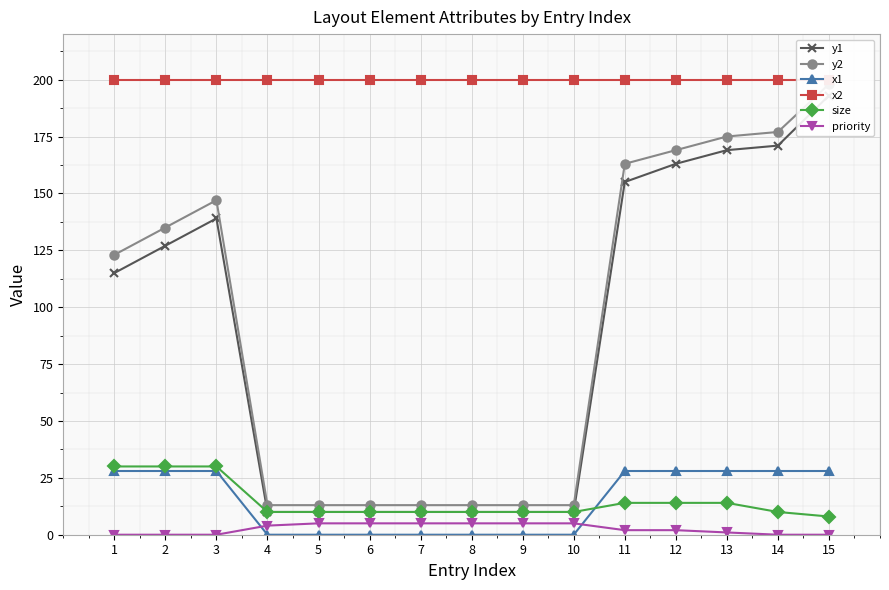

What is the difference between the maximum and second lowest values in the size series?

20